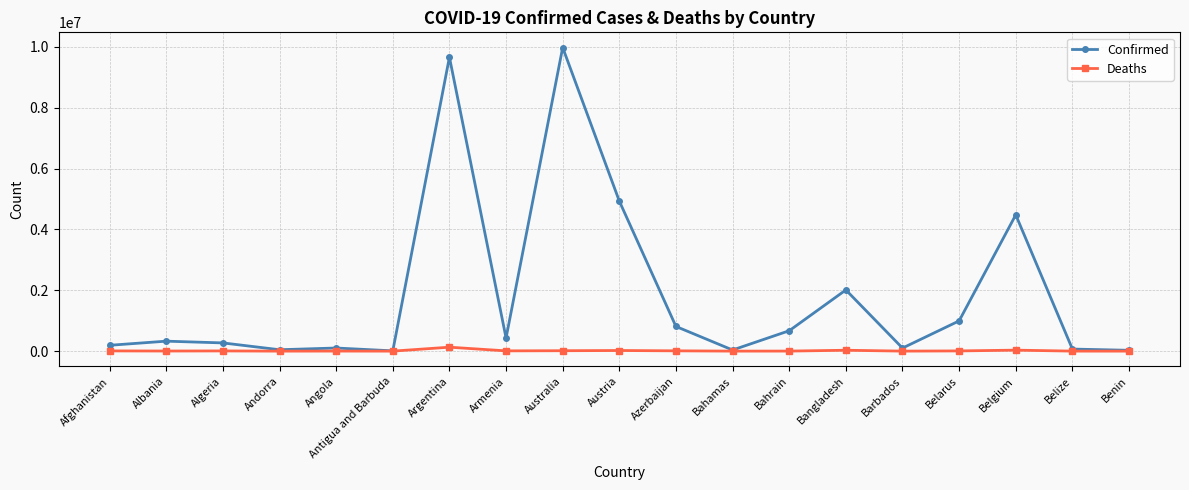

Which series has the largest total across all categories?

Confirmed